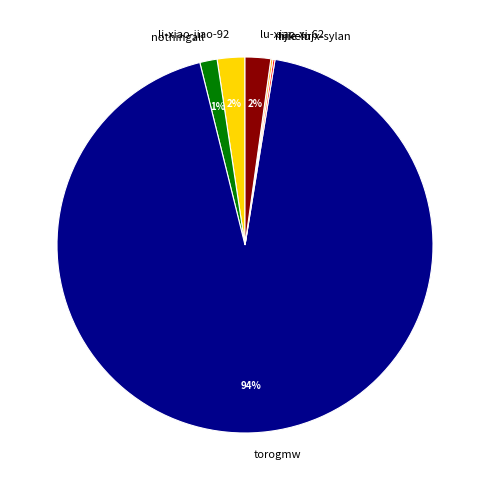

Between torogmw and li-xiao-jiao-92, which is larger?

torogmw